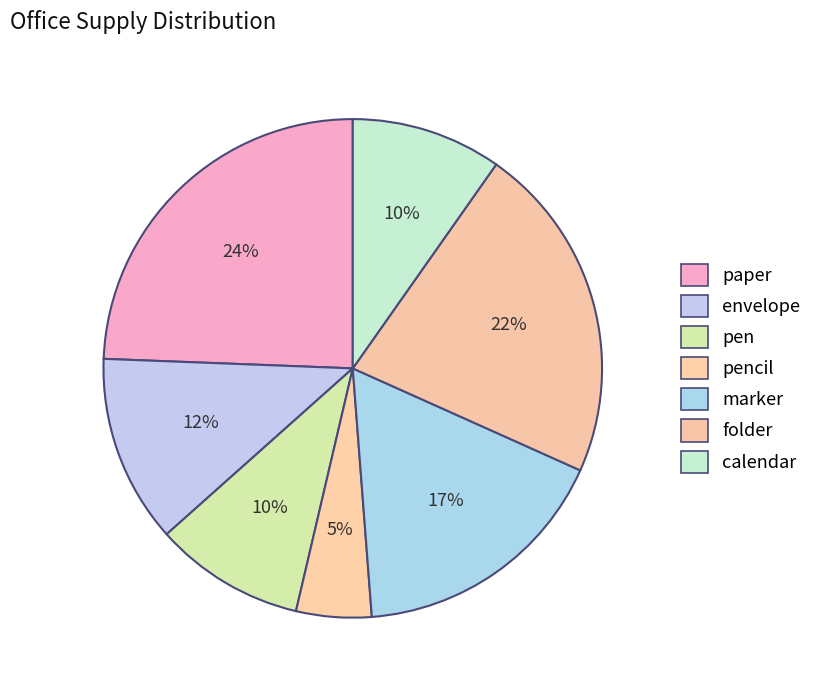

Which category has the smallest portion of the pie?

pencil